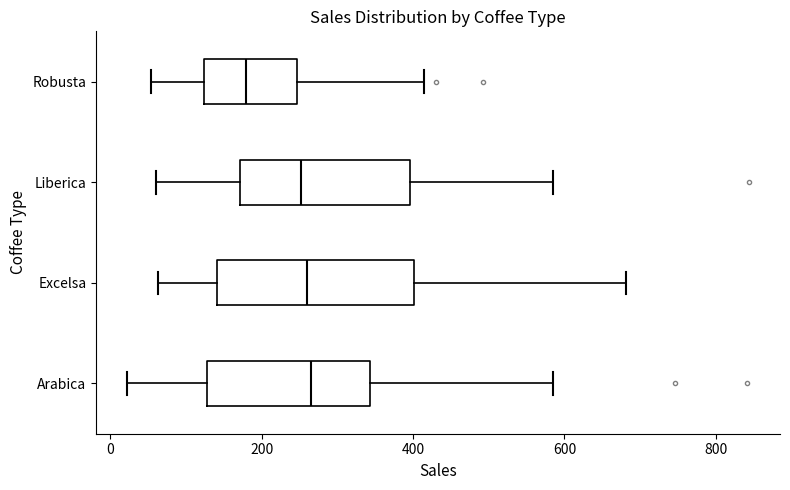

Comparing the boxes themselves (not the whiskers), which one is the widest?

Excelsa